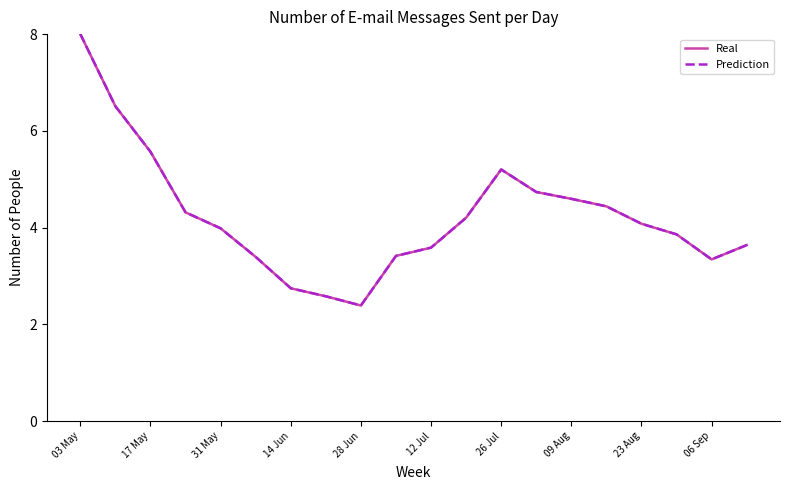

Is this an area chart (filled region under the line)?

No